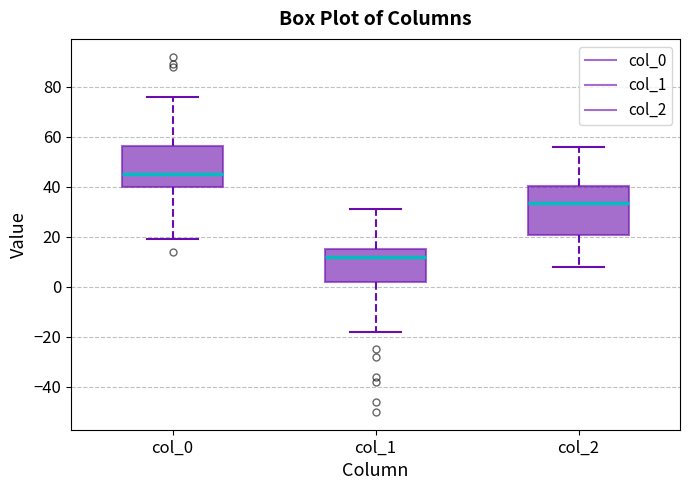

Comparing the boxes themselves (not the whiskers), which one is the tallest?

col_2